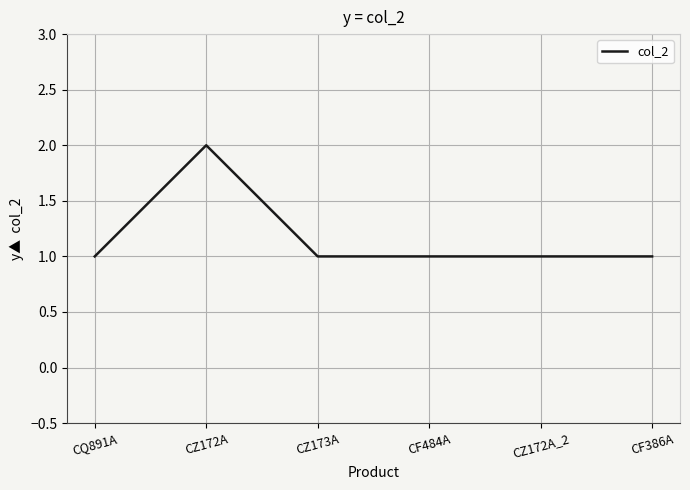

Approximately how many times larger is the value at CZ172A_2 compared to CZ173A?

1.0